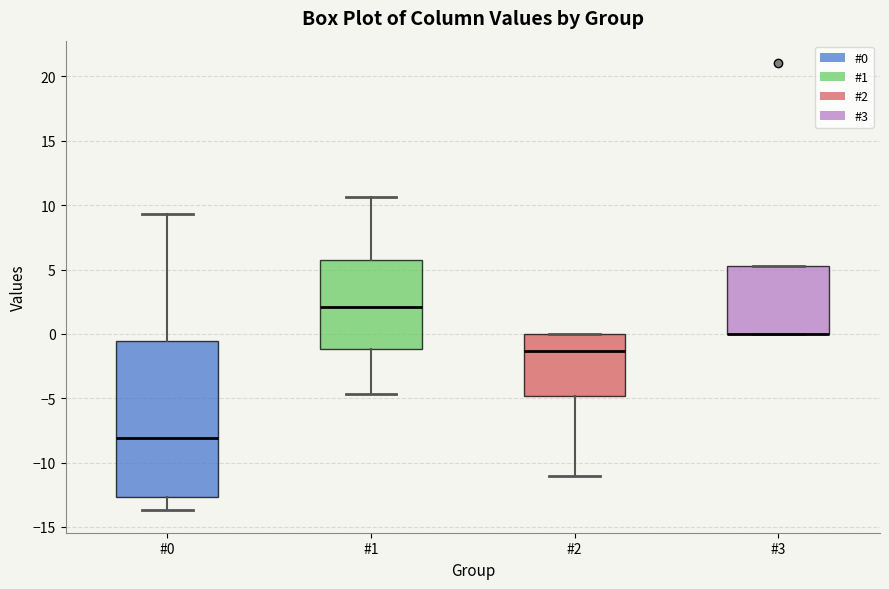

Reading left to right, transcribe this box plot: for each box, give where its median line is, the range the box spans, and where its two whiskers end, as read against the y-axis. The values are not printed on the chart, so give them approximately, as read against the axis.

#0: median -8.0, box -12.5 to -0.5, whiskers -13.5 to 9.5
#1: median 2.0, box -1.0 to 6.0, whiskers -4.5 to 10.5
#2: median -1.5, box -5.0 to 0.0, whiskers -11.0 to 0.0
#3: median 0.0 (drawn on the box's lower edge), box 0.0 to 5.5, whiskers 0.0 to 5.5